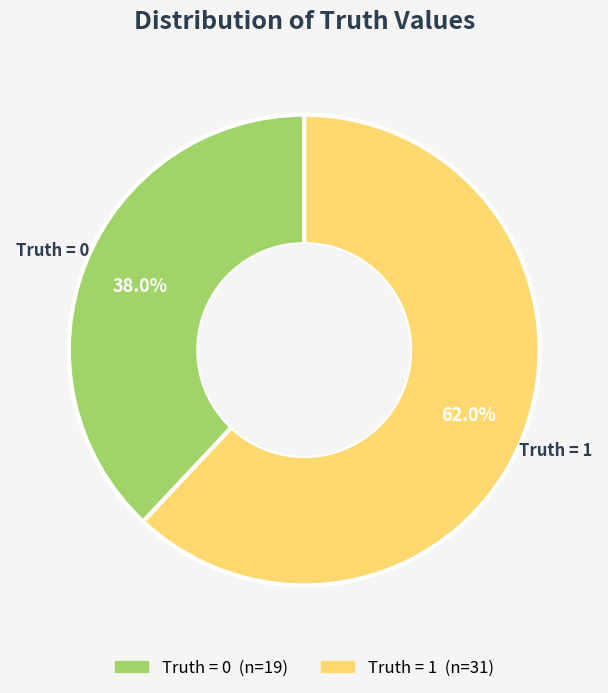

Is there any slice that represents more than half of the pie?

Yes